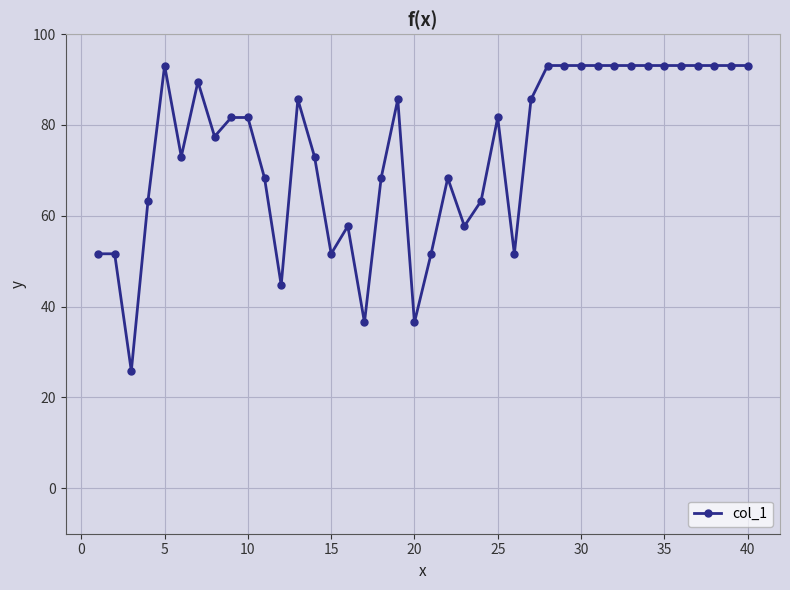

What is the average value?

74.2